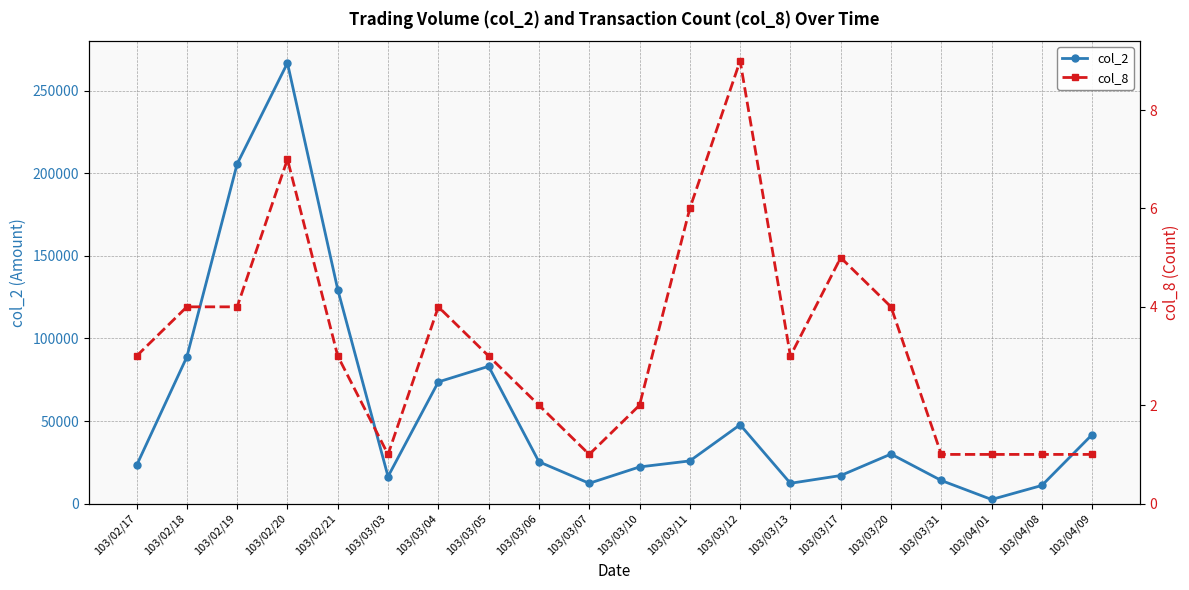

How many lines are shown in the chart?

2